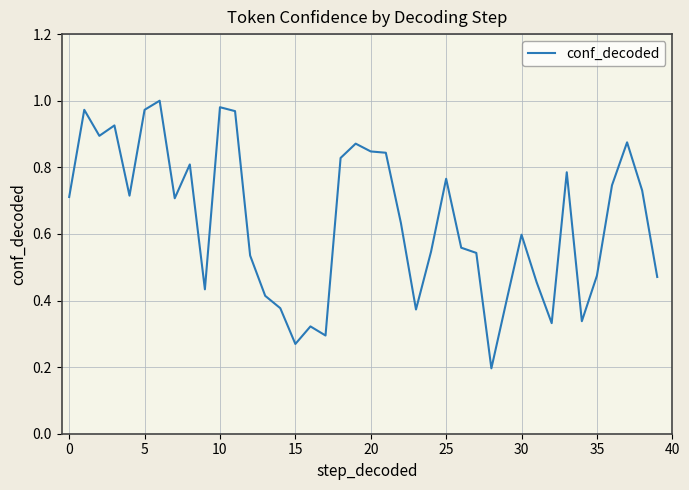

True or false: there are more than 1 points higher than both neighbors.

True